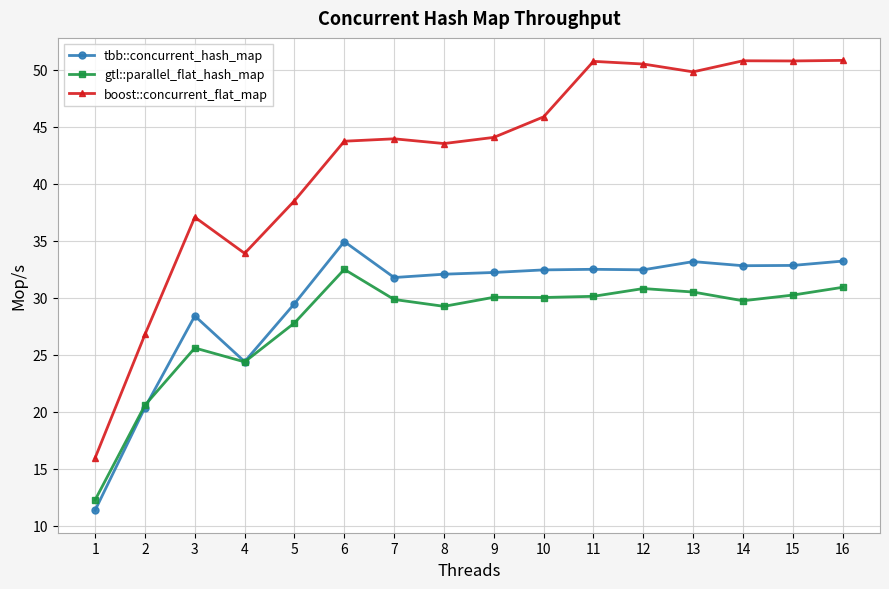

Does the chart display data point markers on the line(s)?

Yes